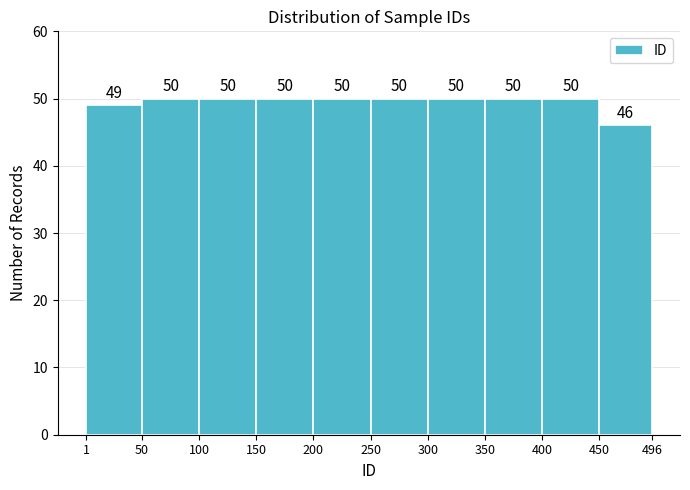

How tall is the bar that spans 300 to 350 on the x-axis?

50